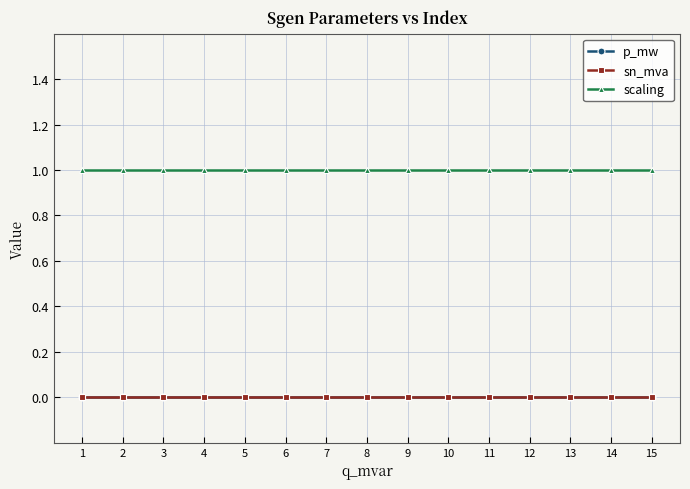

The value of p_mw at 3 is 0. True or false?

True